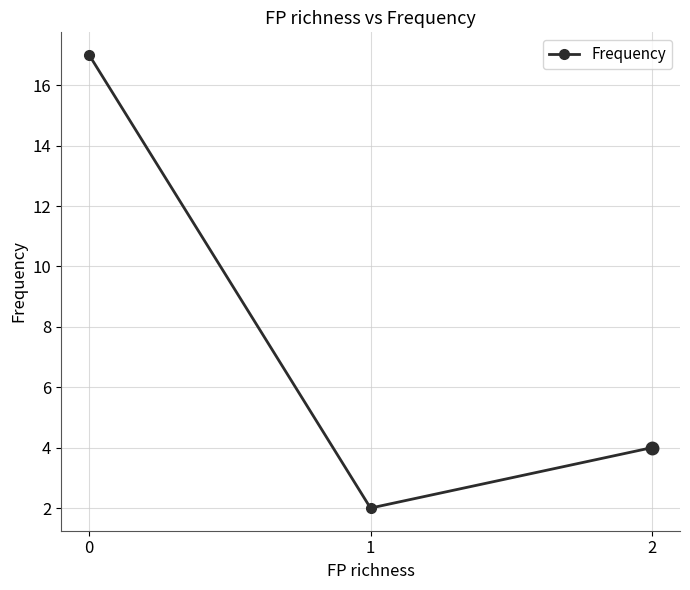

Between 1 and 2, which is larger?

2